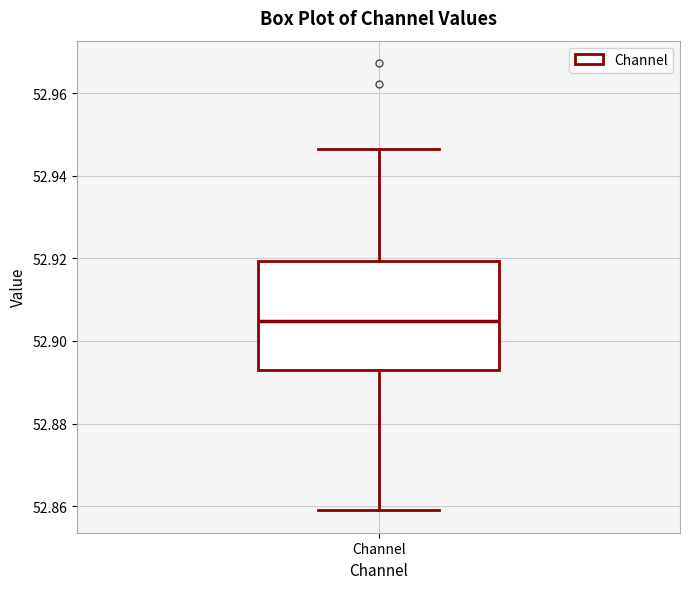

Transcribe this box plot: give where the median line is, the range the box spans, and where the two whiskers end, as read against the y-axis. The values are not printed on the chart, so give them approximately, as read against the axis.

median 52.904, box 52.892 to 52.920, whiskers 52.858 to 52.946